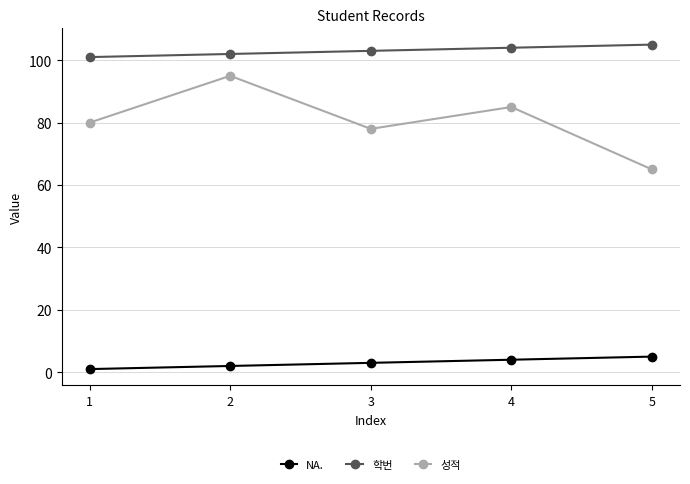

The 학번 series shows 57 at 2. True or false?

False